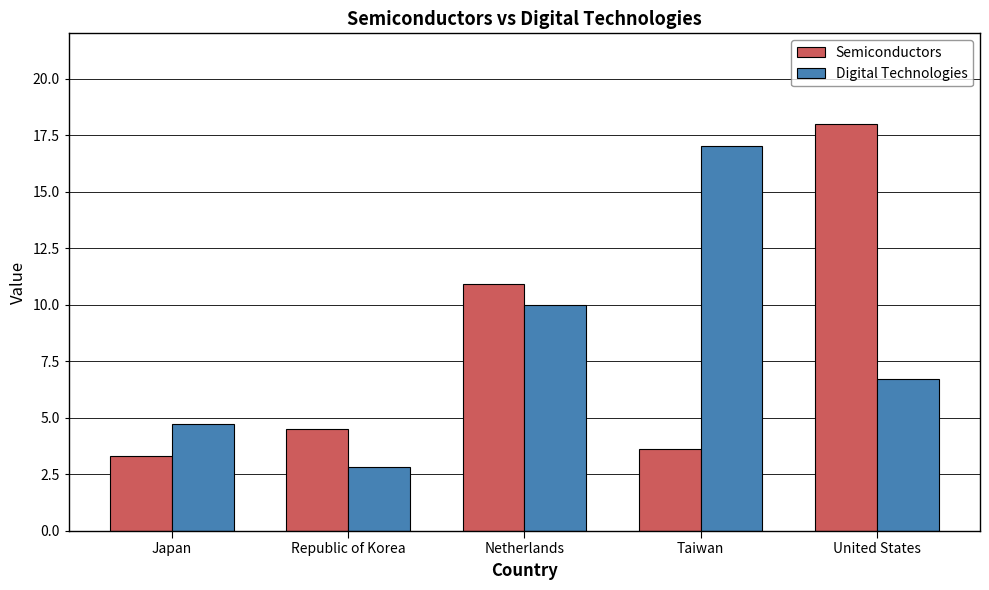

The Semiconductors series shows 1.0 at Republic of Korea. True or false?

False